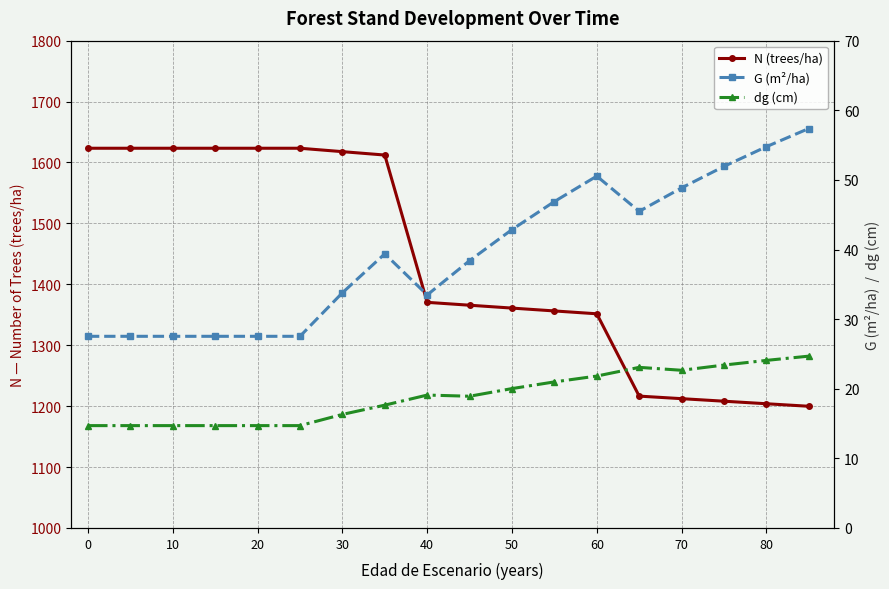

What are all the series names shown in the legend?

N (trees/ha), G (m²/ha), dg (cm)